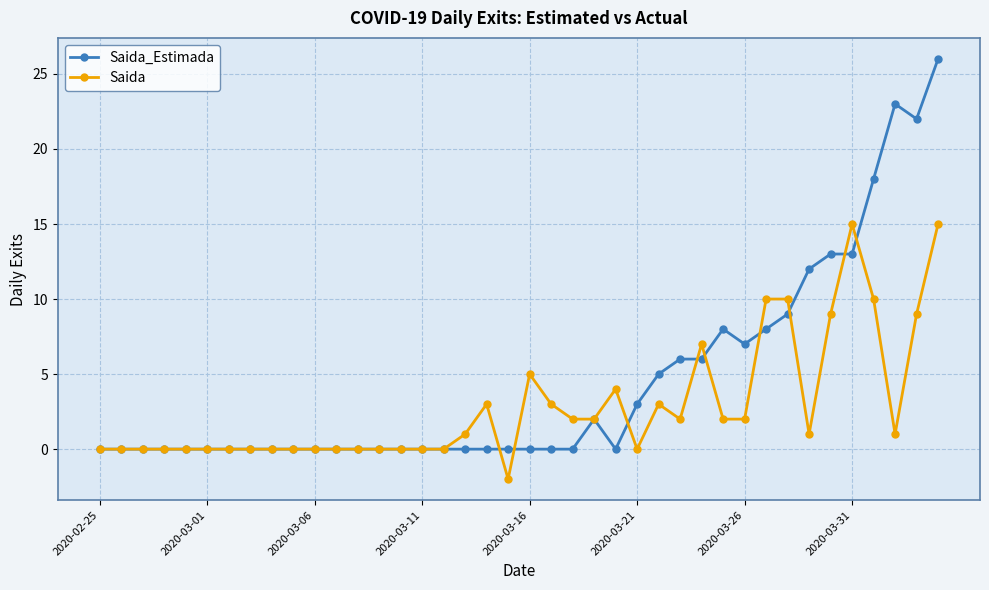

Rank the series by their average value, from highest to lowest.

Saida_Estimada, Saida